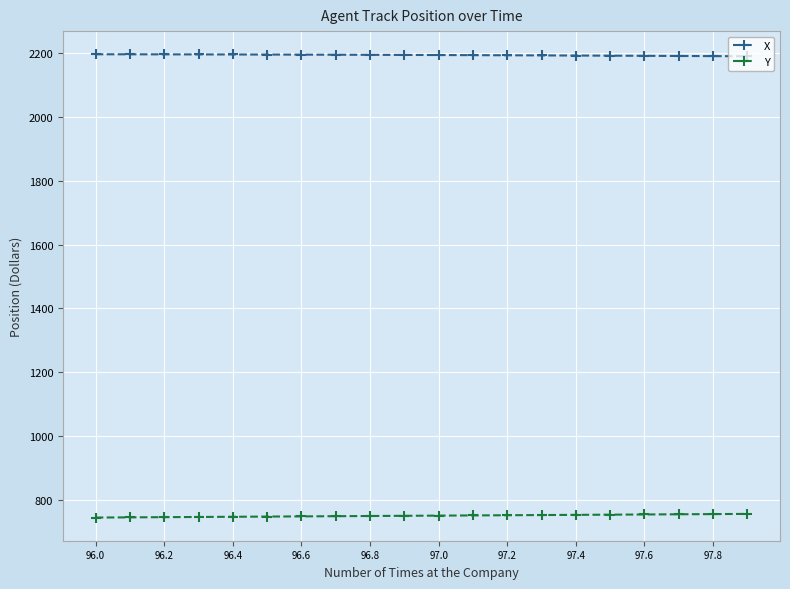

True or false: X and Y intersect in this chart.

False